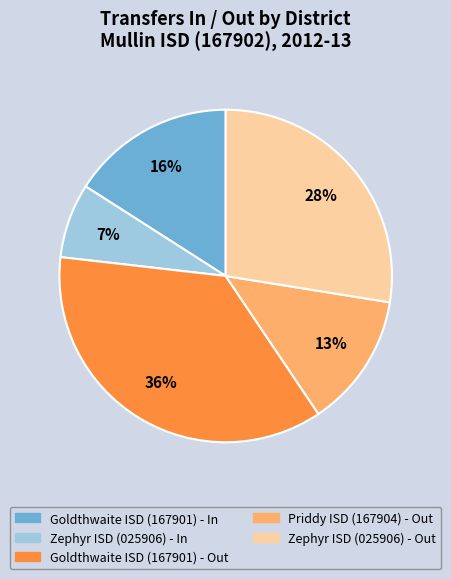

Do Zephyr ISD (025906) - Out and Goldthwaite ISD (167901) - Out together represent more than half of the pie?

Yes